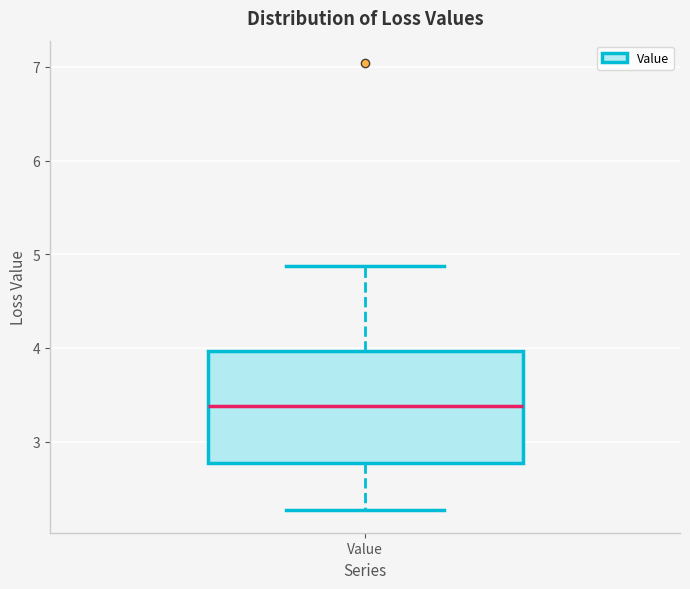

Read this box plot against the y-axis: the position of the median line, the range covered by the box, and the ends of both whiskers. The values are not printed on the chart, so give them approximately, as read against the axis.

median 3.4, box 2.8 to 4.0, whiskers 2.3 to 4.9